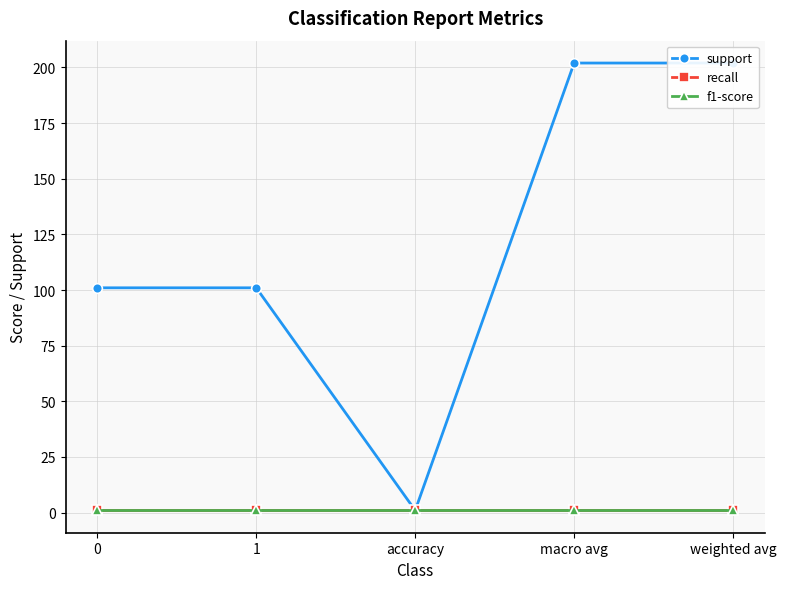

What is the label of the 5th point from the left?

weighted avg